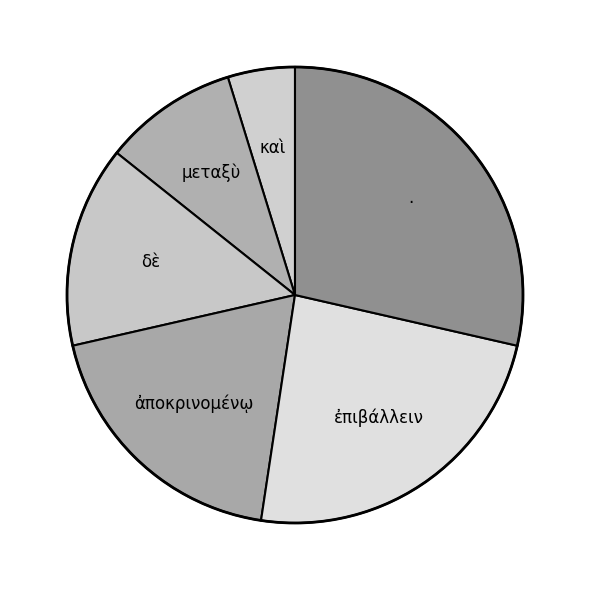

Which slice is the smallest?

καὶ